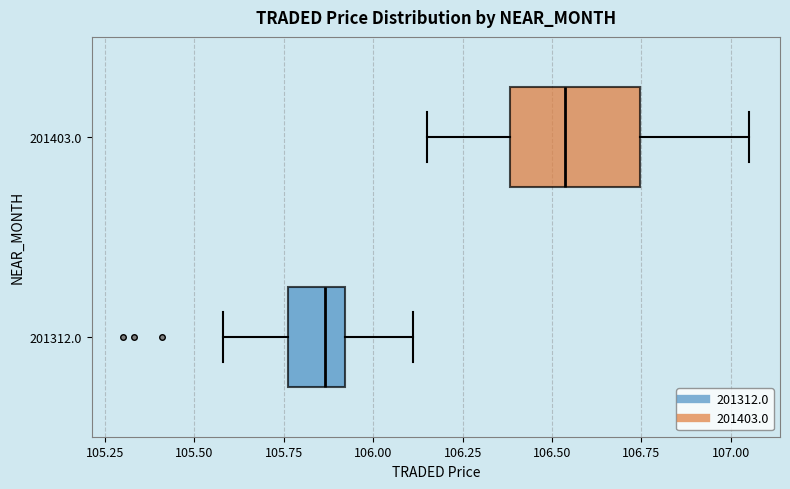

Which box has the furthest to the left median line?

201312.0